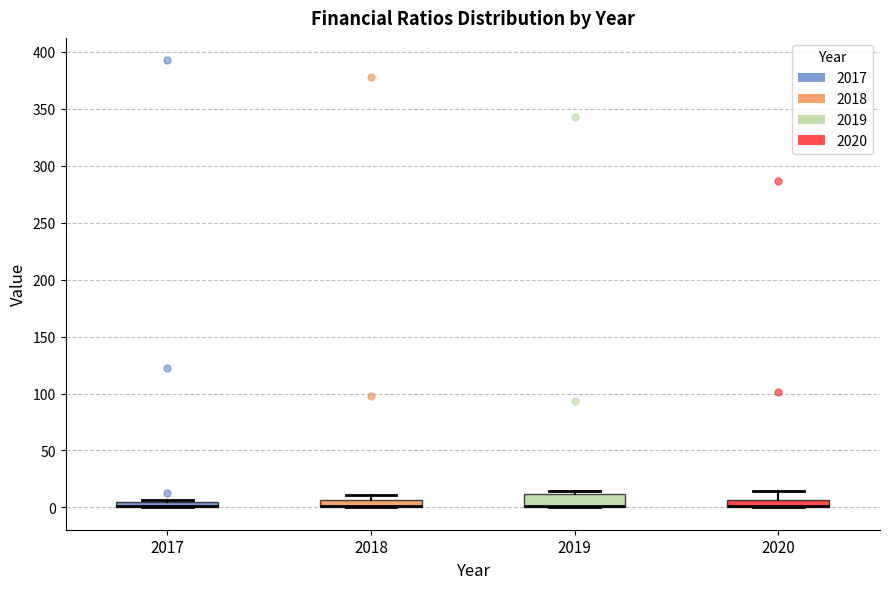

Where is the upper edge of the box at x = 2017 on the y-axis? The values are not printed on the chart, so give them approximately, as read against the axis.

5